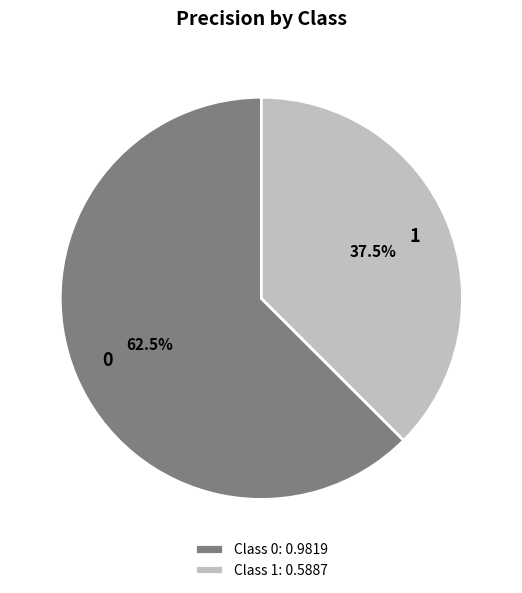

Is it true that 1 is 26% of the pie?

False